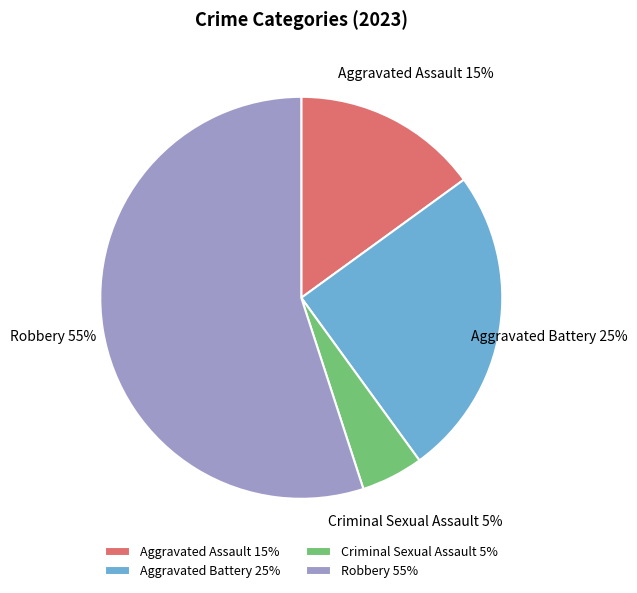

Which has a higher value, Criminal Sexual Assault or Aggravated Assault?

Aggravated Assault